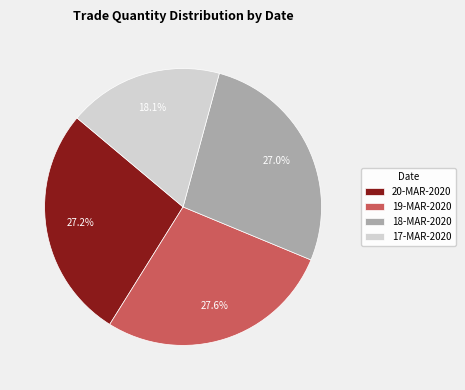

To the nearest percent, what is the difference between the largest and smallest slice percentages?

10%